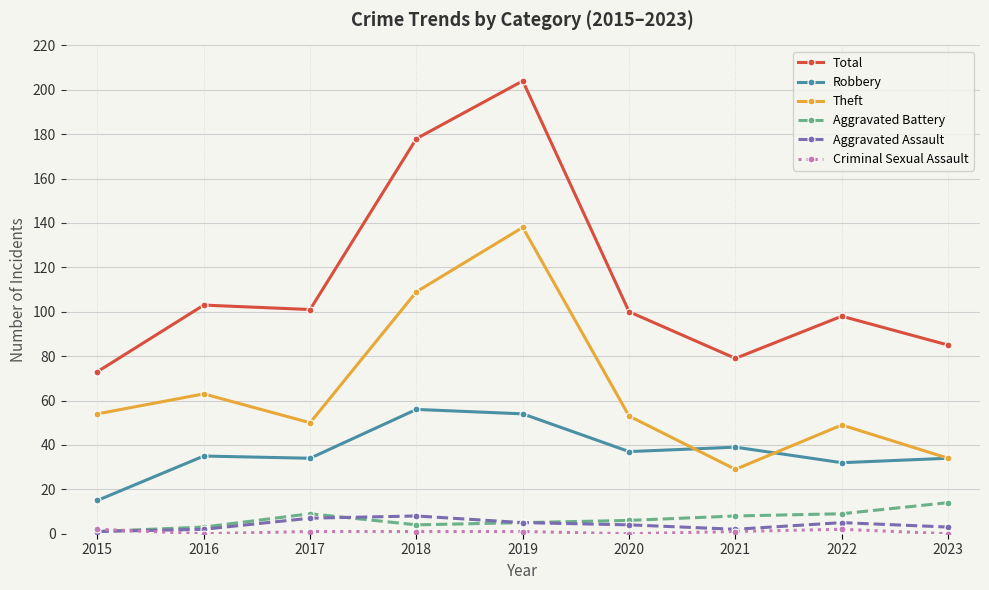

Between which two adjacent categories do Robbery and Theft first intersect?

2020 and 2021